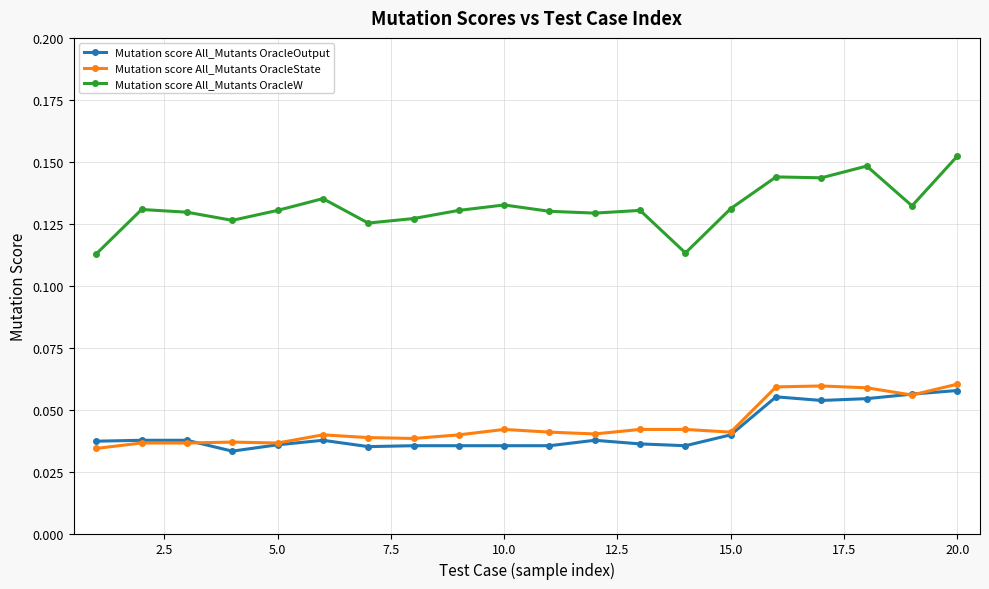

At how many categories does at least one series exceed 0?

20